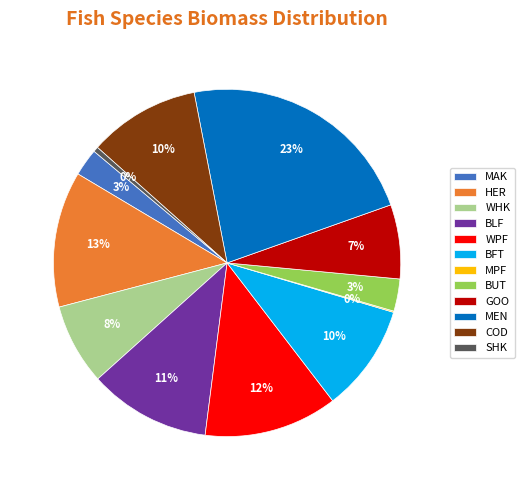

The WHK slice represents 13% of the pie. True or false?

False